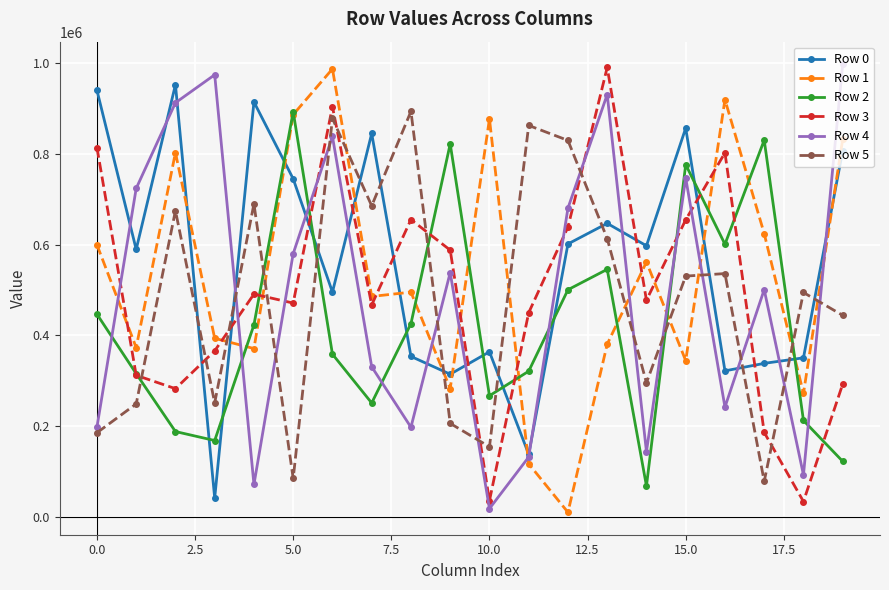

What is the smallest value displayed?

9983